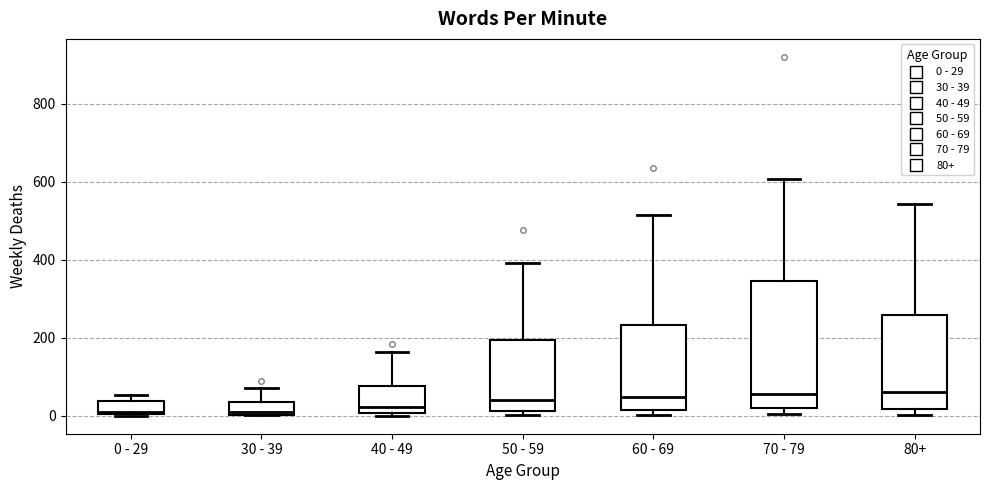

Reading left to right, read every box against the y-axis: the position of its median line, the range the box covers, and the ends of its whiskers. The values are not printed on the chart, so give them approximately, as read against the axis.

0 - 29: median 20, box 0 to 40, whiskers 0 to 60
30 - 39: median 20, box 0 to 40, whiskers 0 to 80
40 - 49: median 20, box 0 to 80, whiskers 0 (just below the box's lower edge) to 160
50 - 59: median 40, box 20 to 200, whiskers 0 to 400
60 - 69: median 40, box 20 to 240, whiskers 0 to 520
70 - 79: median 60, box 20 to 340, whiskers 0 to 600
80+: median 60, box 20 to 260, whiskers 0 to 540